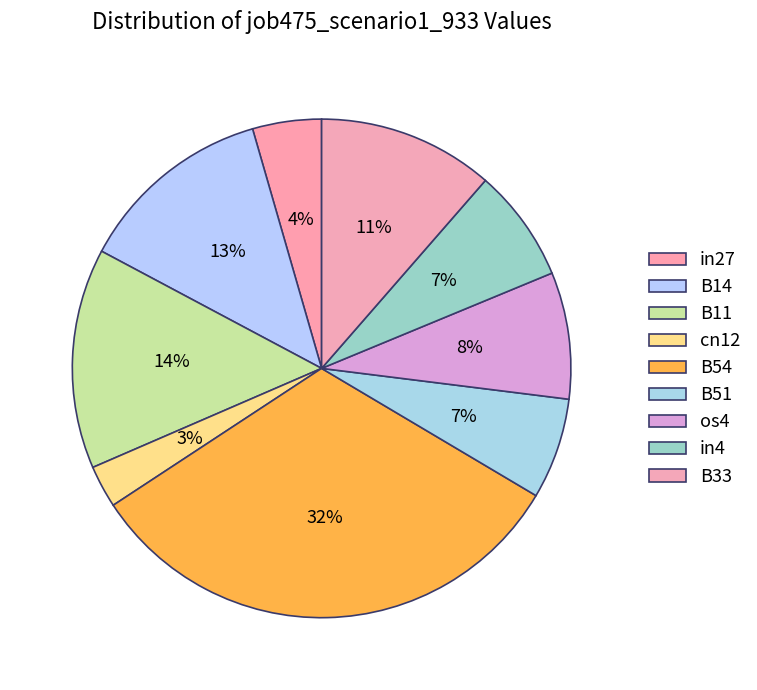

Is there any slice that represents more than half of the pie?

No